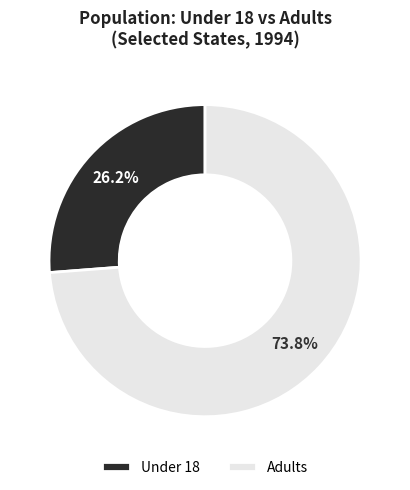

Count the number of slices in the pie.

2